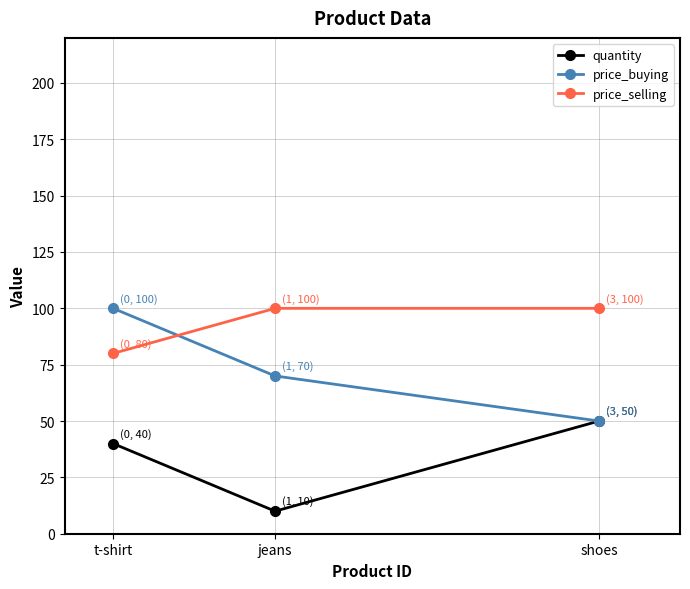

Count the price_selling values in the range 80 to 100.

3